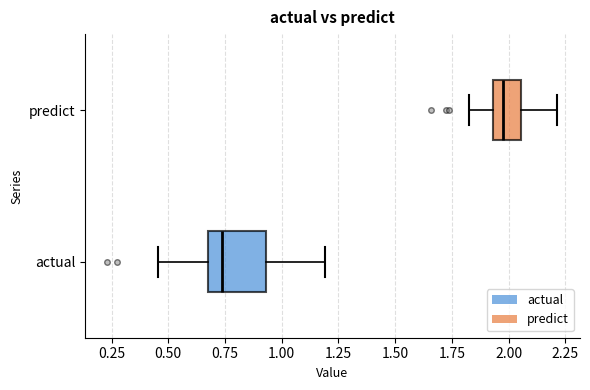

Comparing the boxes themselves (not the whiskers), which one is the widest?

actual